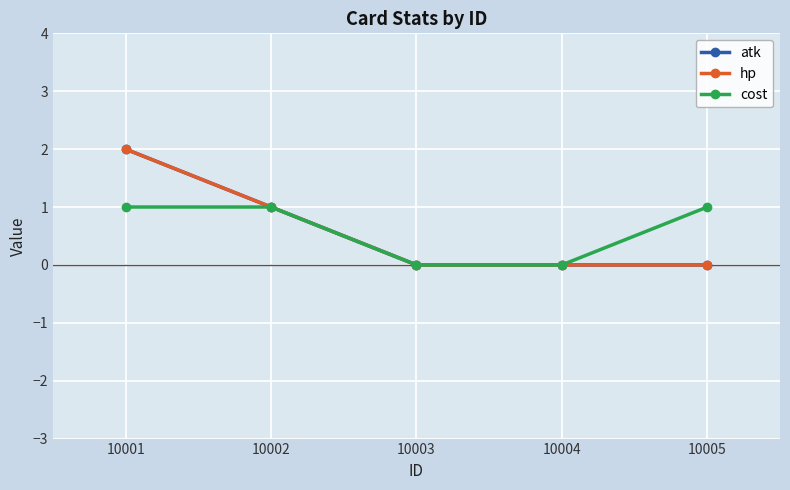

Does the chart have visible grid lines?

Yes